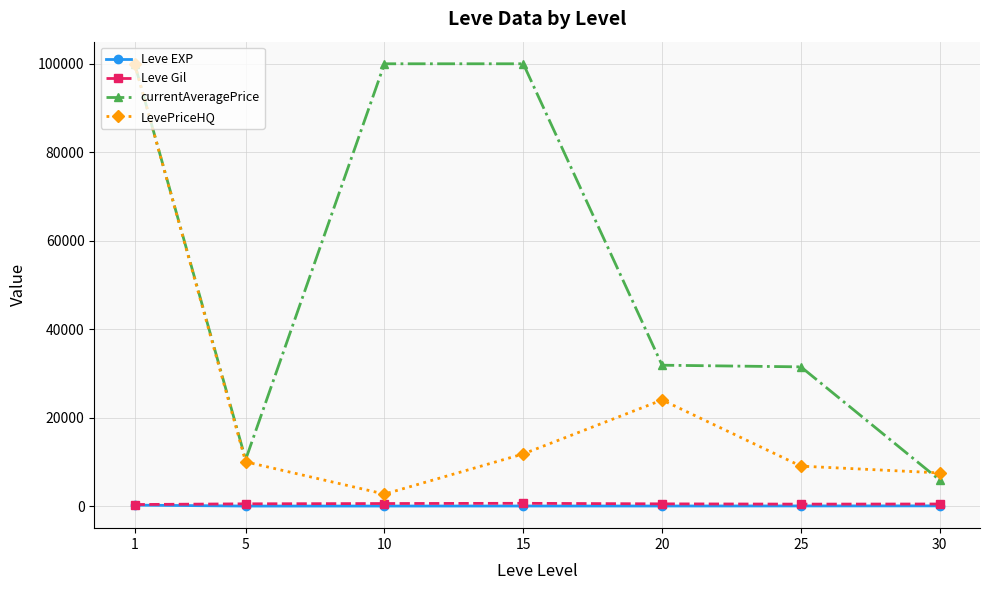

At which category does currentAveragePrice reach its first local valley?

5